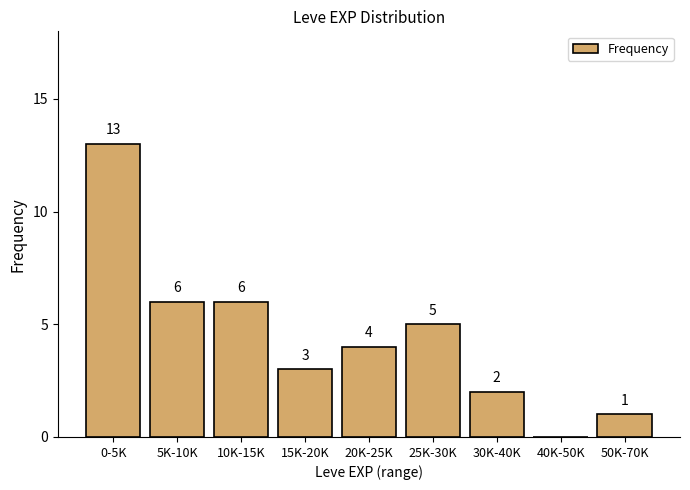

Reading right to left, what are all the values shown in this chart?

50K-70K=1	40K-50K=0	30K-40K=2	25K-30K=5	20K-25K=4	15K-20K=3	10K-15K=6	5K-10K=6	0-5K=13